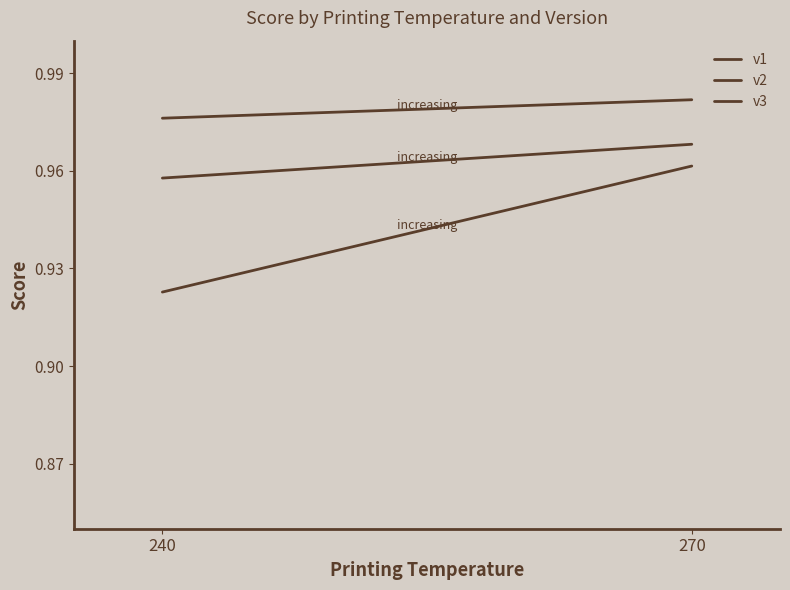

The v1 series shows 1.0 at 270. True or false?

True